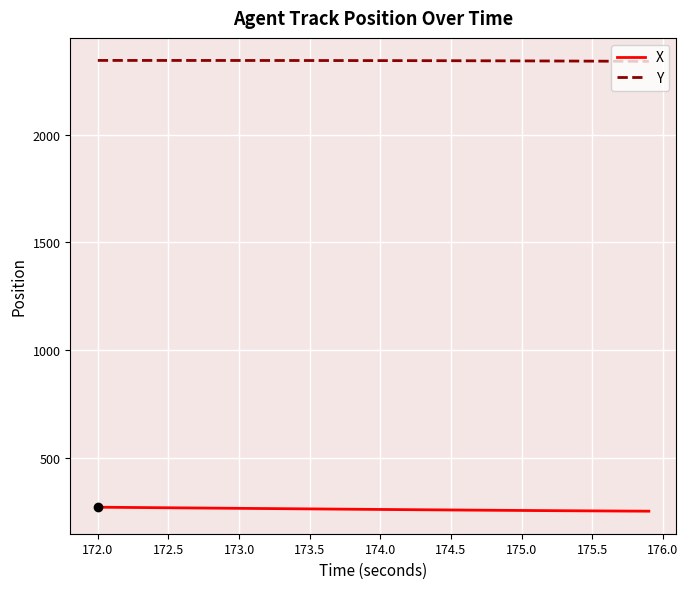

True or false: Y and X cross at least once.

False